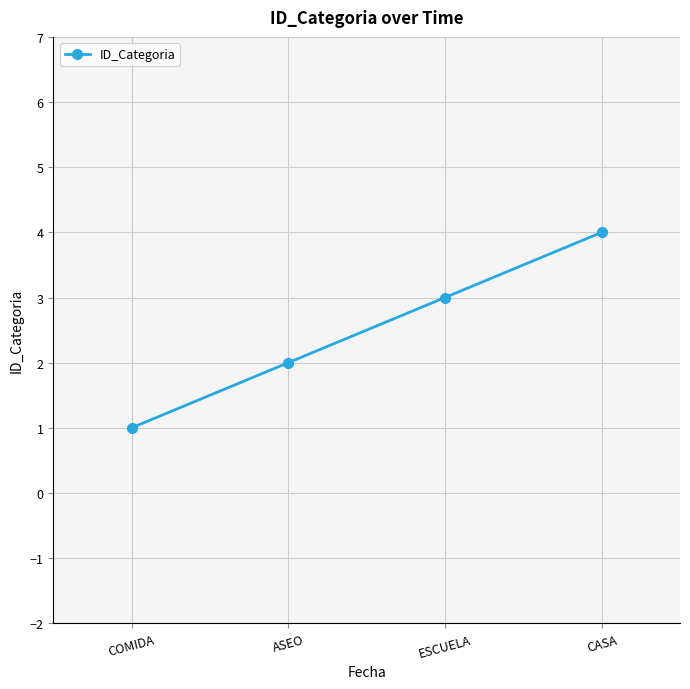

What is the value of the 1st point from the left?

1